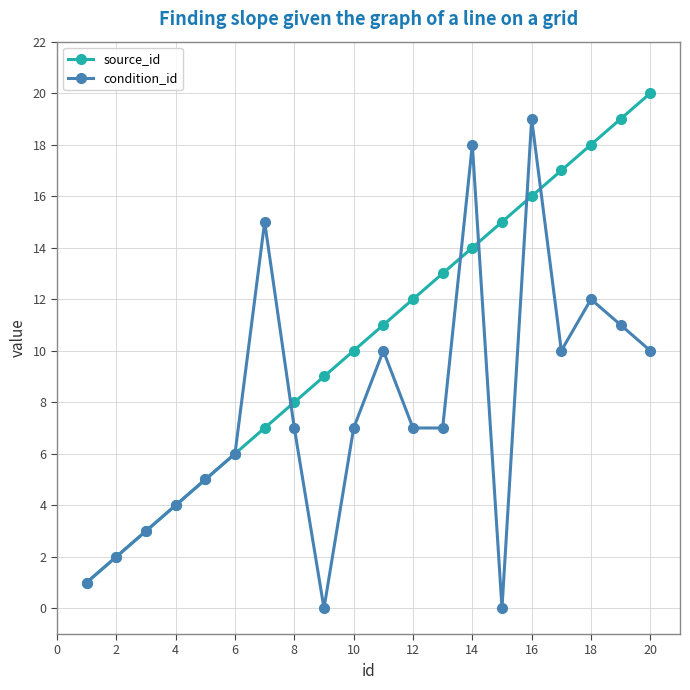

How many categories are shown in the chart?

20